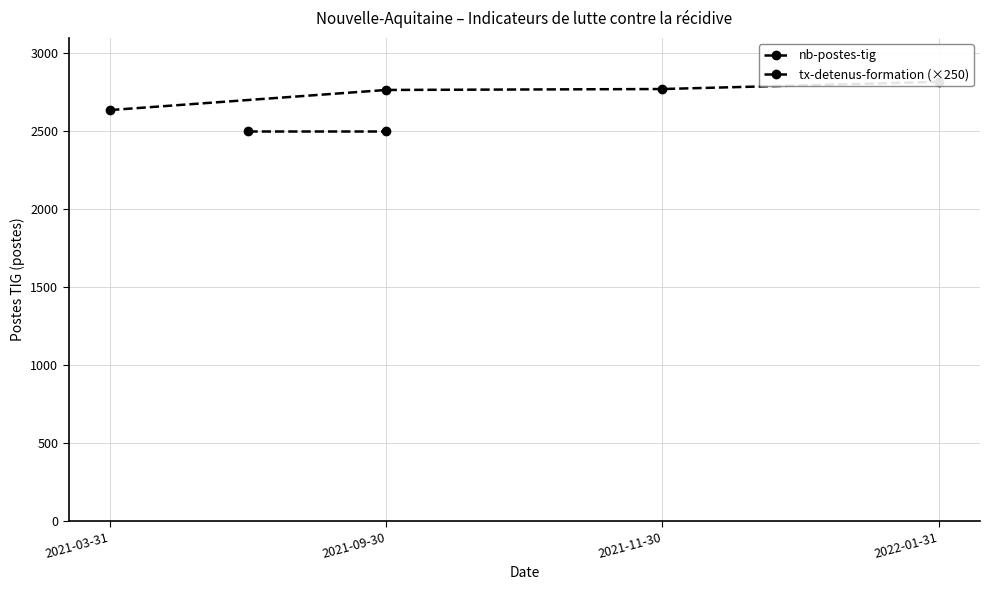

What position from the right is 2021-09-30?

3